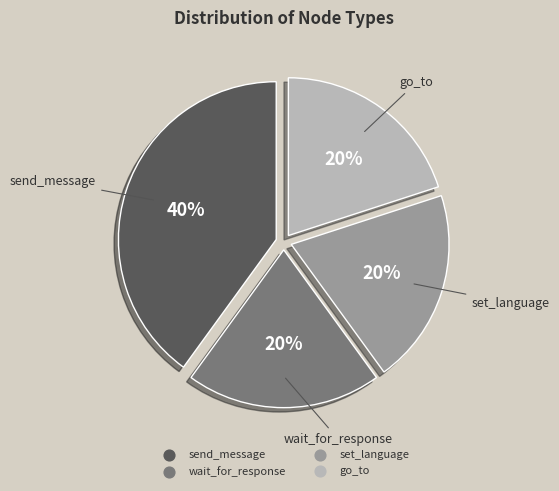

How many slices are in this pie chart?

4